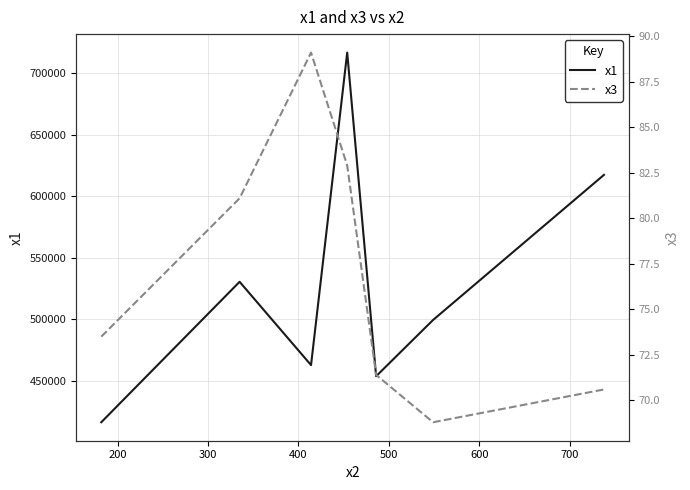

How many data points in x3 are less than 73?

3